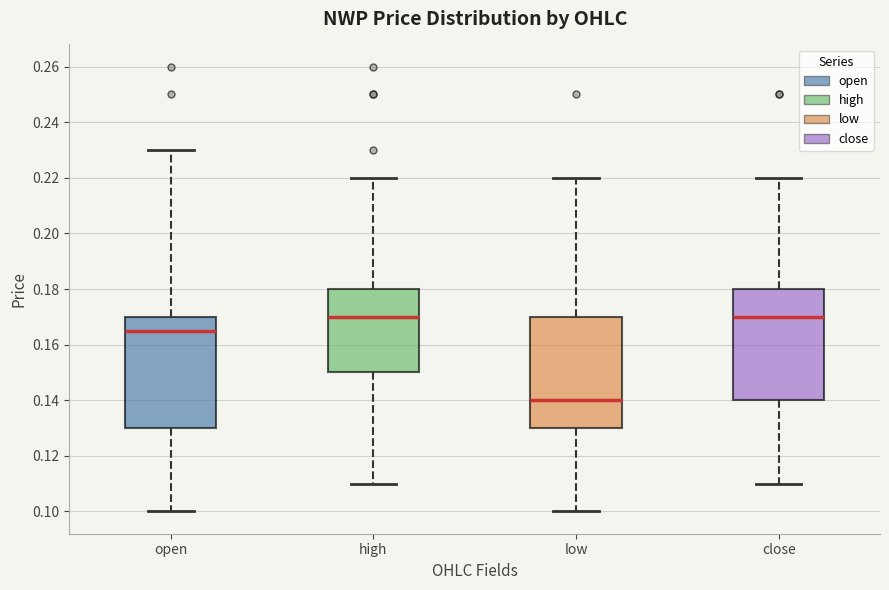

Reading left to right, read every box against the y-axis: the position of its median line, the range the box covers, and the ends of its whiskers. The values are not printed on the chart, so give them approximately, as read against the axis.

open: median 0.166, box 0.130 to 0.170, whiskers 0.100 to 0.230
high: median 0.170, box 0.150 to 0.180, whiskers 0.110 to 0.220
low: median 0.140, box 0.130 to 0.170, whiskers 0.100 to 0.220
close: median 0.170, box 0.140 to 0.180, whiskers 0.110 to 0.220